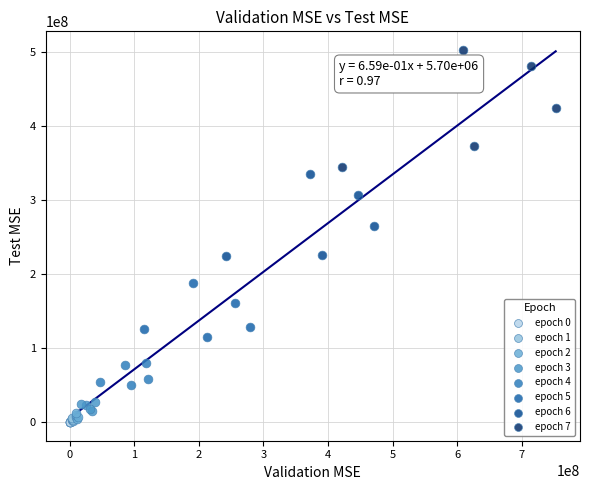

What are all the series names shown in the legend?

epoch 0, epoch 1, epoch 2, epoch 3, epoch 4, epoch 5, epoch 6, epoch 7